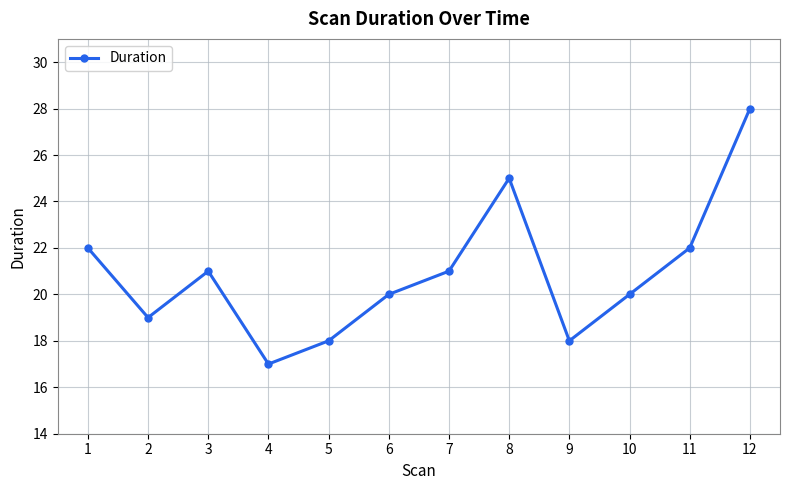

How many points are higher than both their immediate neighbors (excluding endpoints)?

2